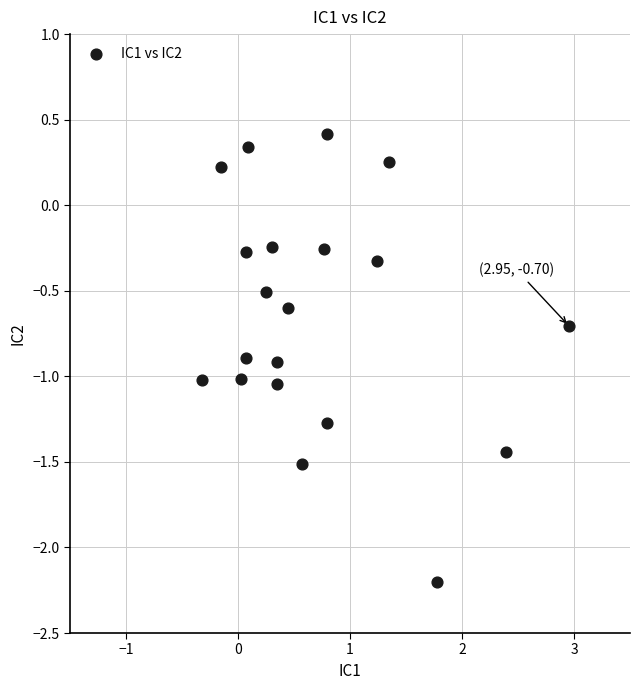

What is the range of Y values (max minus min)?

2.6